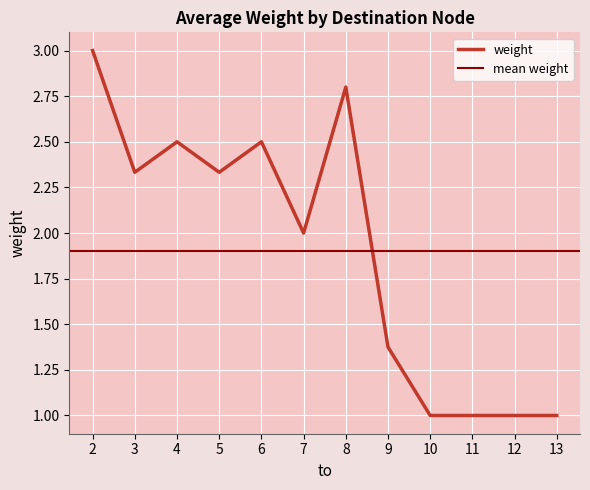

True or false: weight has a value of 0.7 at 13.

False